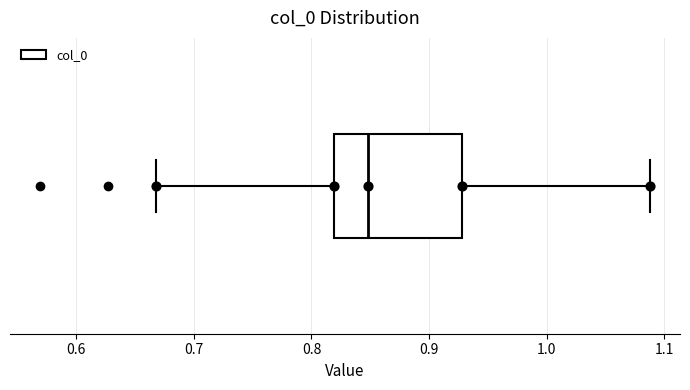

Read this box plot against the x-axis: the position of the median line, the range covered by the box, and the ends of both whiskers. The values are not printed on the chart, so give them approximately, as read against the axis.

median 0.85, box 0.82 to 0.93, whiskers 0.67 to 1.09